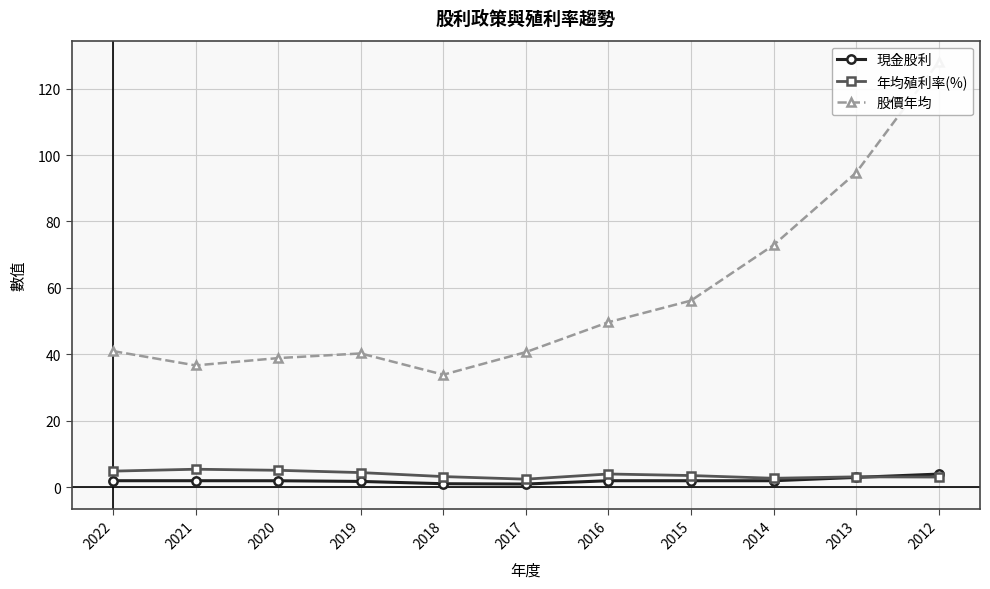

What is the difference between the 現金股利 values at 2020 and 2018?

0.9